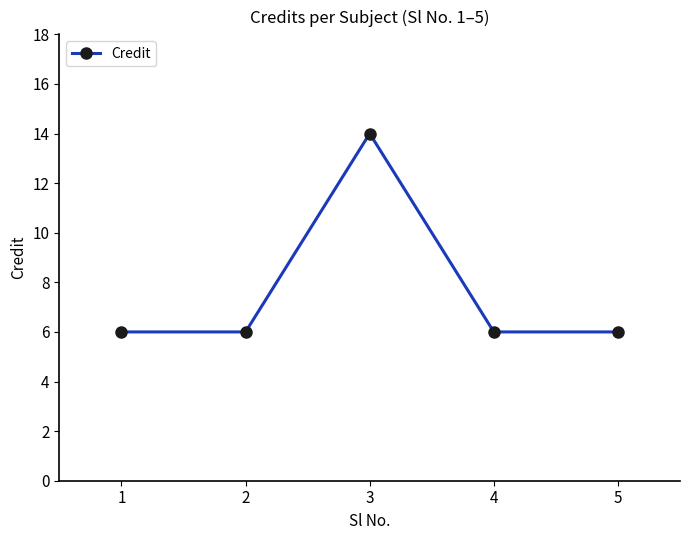

The chart shows a value of 6 at 5. True or false?

True